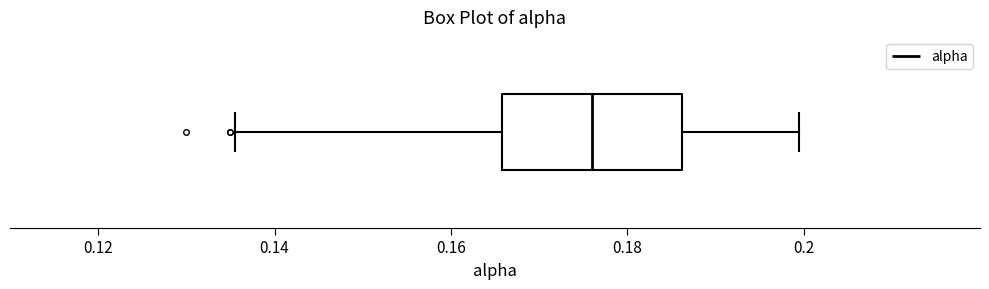

Where does the left whisker of the box end on the x-axis? The values are not printed on the chart, so give them approximately, as read against the axis.

0.136